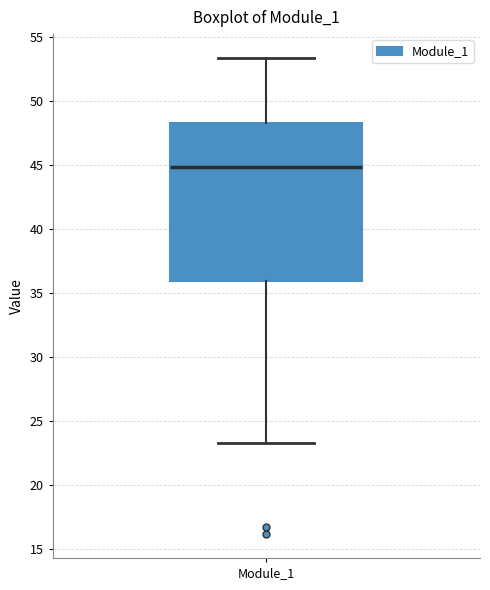

Read this box plot against the y-axis: the position of the median line, the range covered by the box, and the ends of both whiskers. The values are not printed on the chart, so give them approximately, as read against the axis.

median 45.0, box 36.0 to 48.5, whiskers 23.5 to 53.5